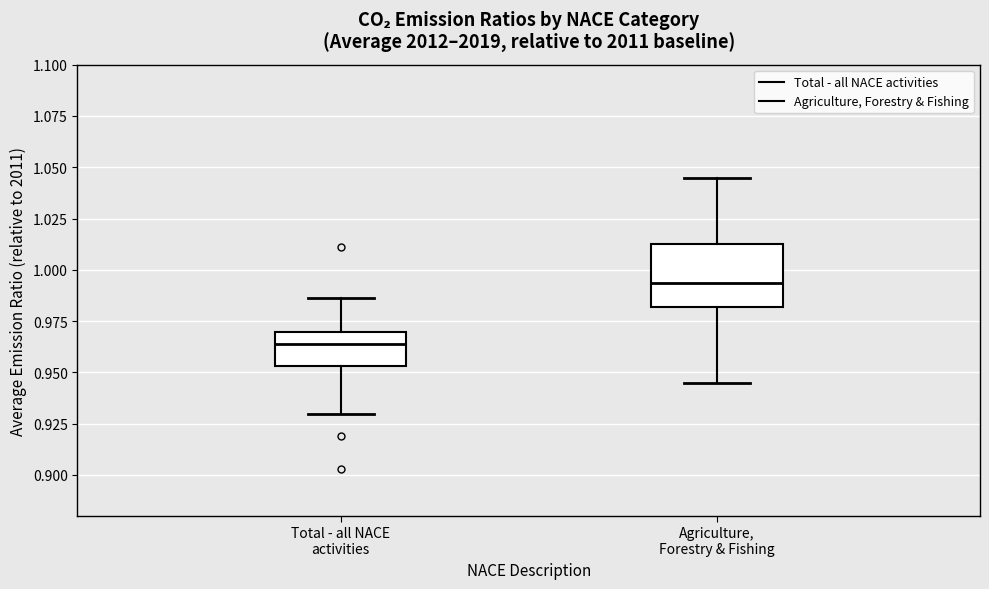

Reading left to right, read every box against the y-axis: the position of its median line, the range the box covers, and the ends of its whiskers. The values are not printed on the chart, so give them approximately, as read against the axis.

Total - all NACE activities: median 0.965, box 0.955 to 0.970, whiskers 0.930 to 0.985
Agriculture, Forestry & Fishing: median 0.995, box 0.980 to 1.015, whiskers 0.945 to 1.045